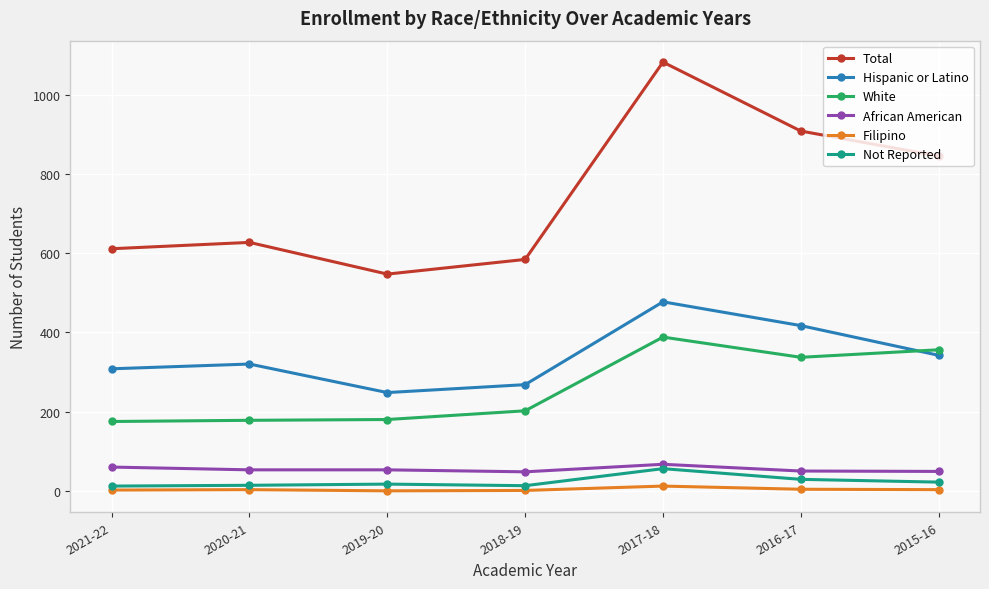

Between 2020-21 and 2018-19, which series saw the biggest shift?

Hispanic or Latino